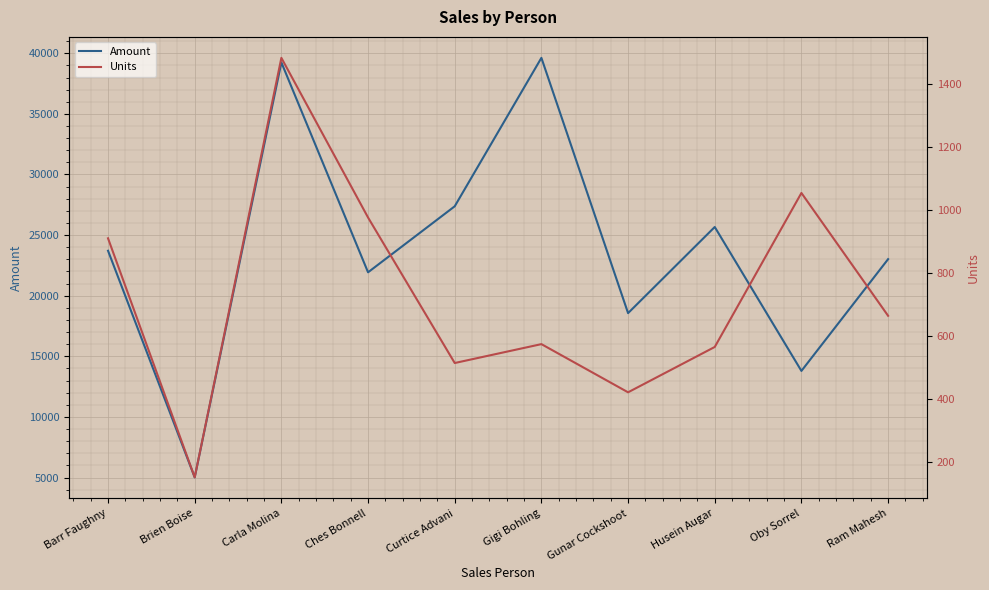

Reading left to right, transcribe all the data shown in this chart.

Amount: Barr Faughny=23709	Brien Boise=5019	Carla Molina=39242	Ches Bonnell=21931	Curtice Advani=27377	Gigi Bohling=39620	Gunar Cockshoot=18564	Husein Augar=25669	Oby Sorrel=13797	Ram Mahesh=23016
Units: Barr Faughny=909	Brien Boise=150	Carla Molina=1482	Ches Bonnell=975	Curtice Advani=513	Gigi Bohling=573	Gunar Cockshoot=420	Husein Augar=564	Oby Sorrel=1053	Ram Mahesh=663